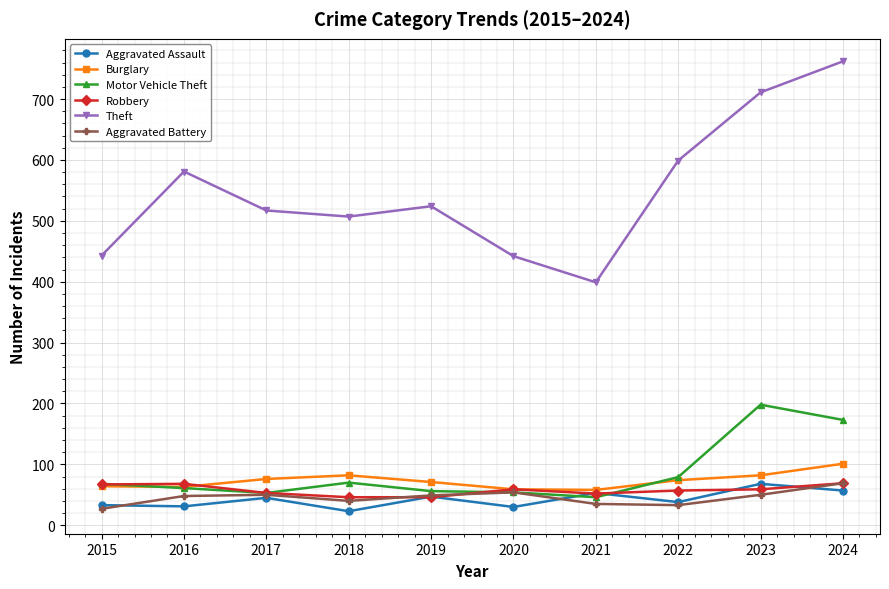

What is the difference between the highest and lowest values at 2020?

412